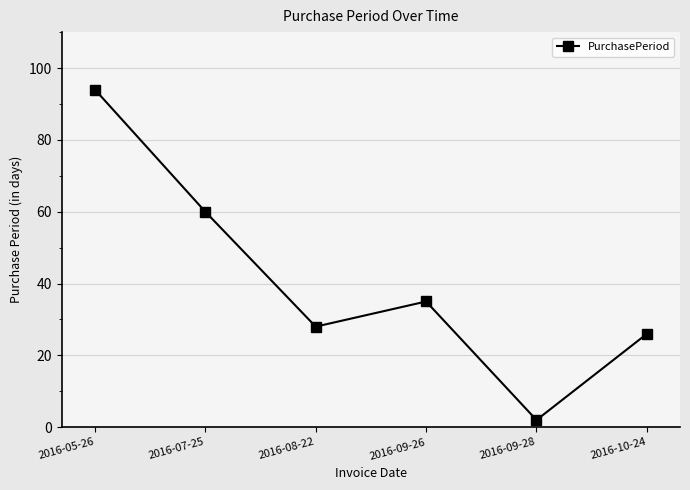

What value does the data have at 2016-07-25?

60